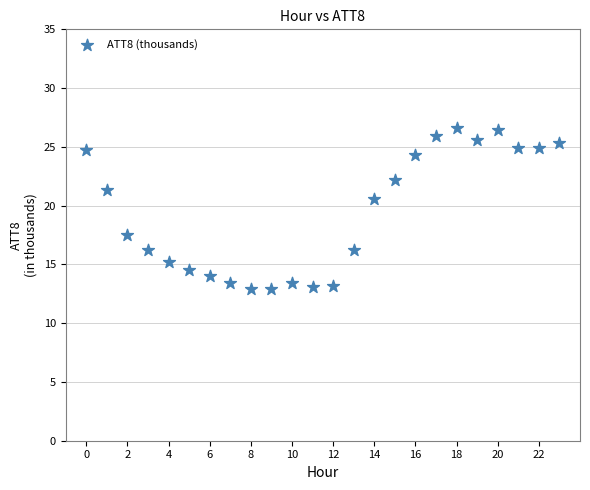

What is the range of Y values (max minus min)?

13.7